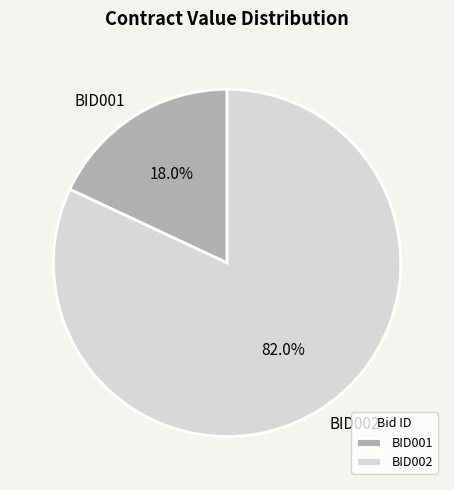

How many slices are in this pie chart?

2